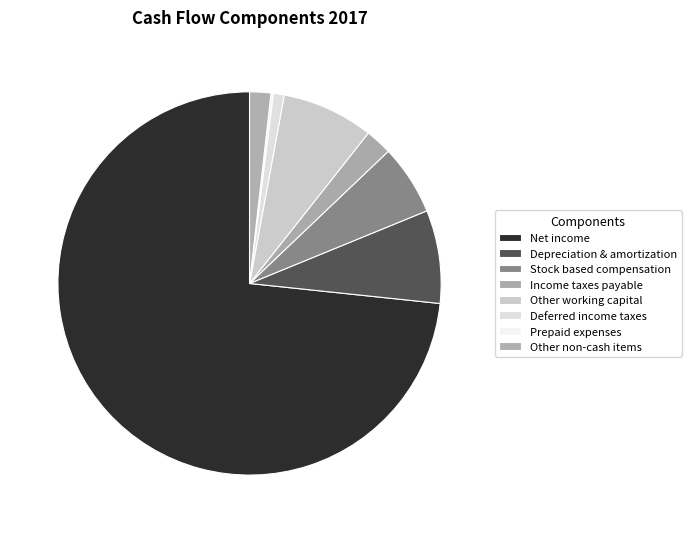

Is Net income the majority of the pie?

Yes